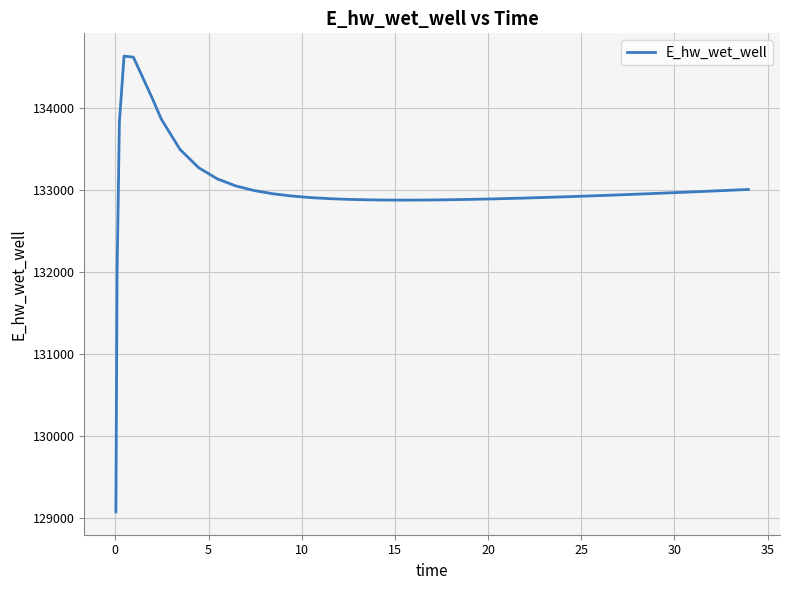

What is the maximum value shown in the chart?

134628.0